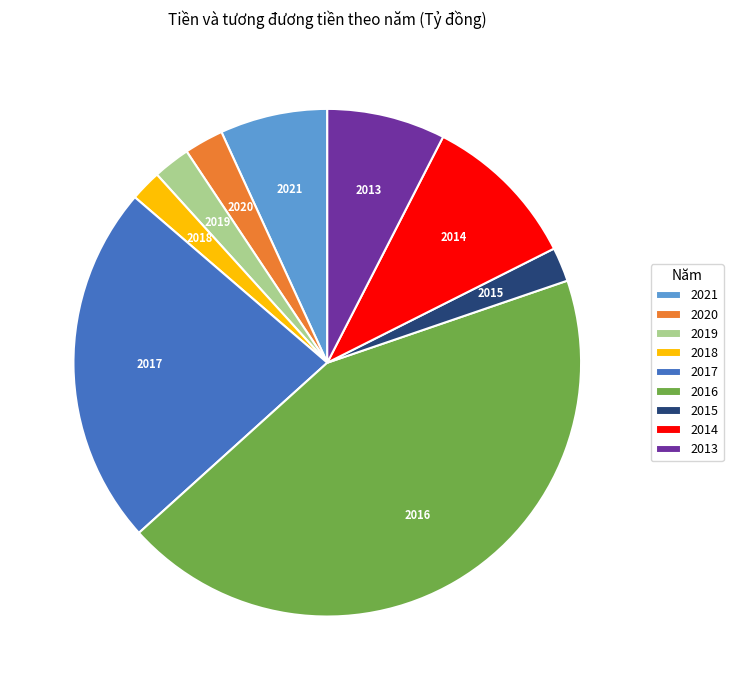

Approximately how many times larger is the value at 2015 compared to 2013?

0.3